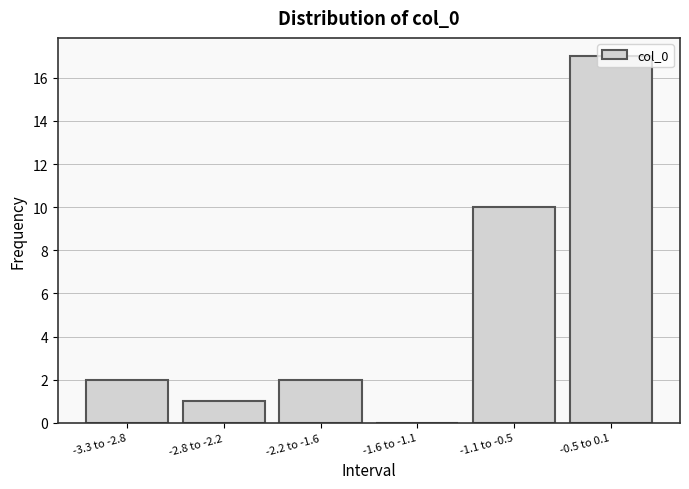

Which category has the highest value across all series?

-0.5 to 0.1